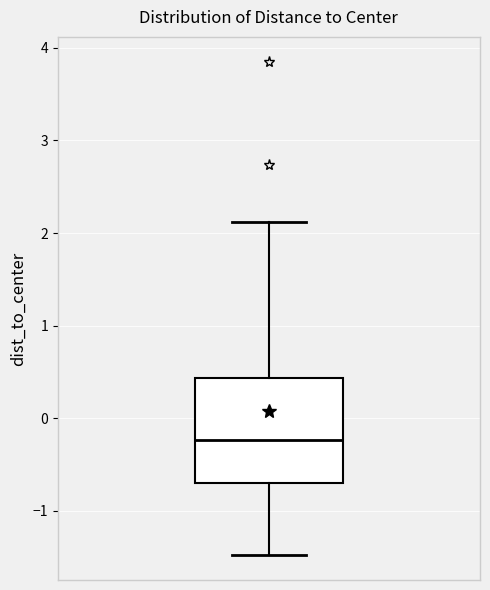

Read this box plot against the y-axis: the position of the median line, the range covered by the box, and the ends of both whiskers. The values are not printed on the chart, so give them approximately, as read against the axis.

median -0.2, box -0.7 to 0.4, whiskers -1.5 to 2.1